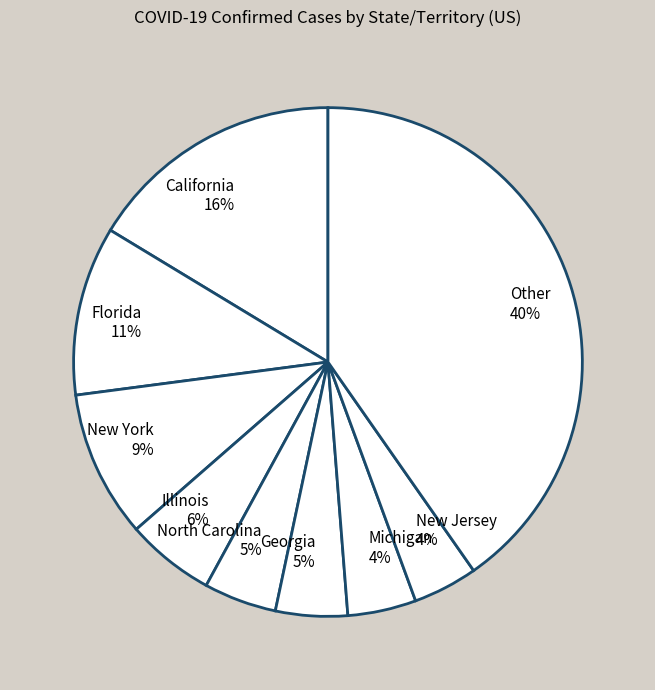

To the nearest percent, what percentage of the pie is California?

16%